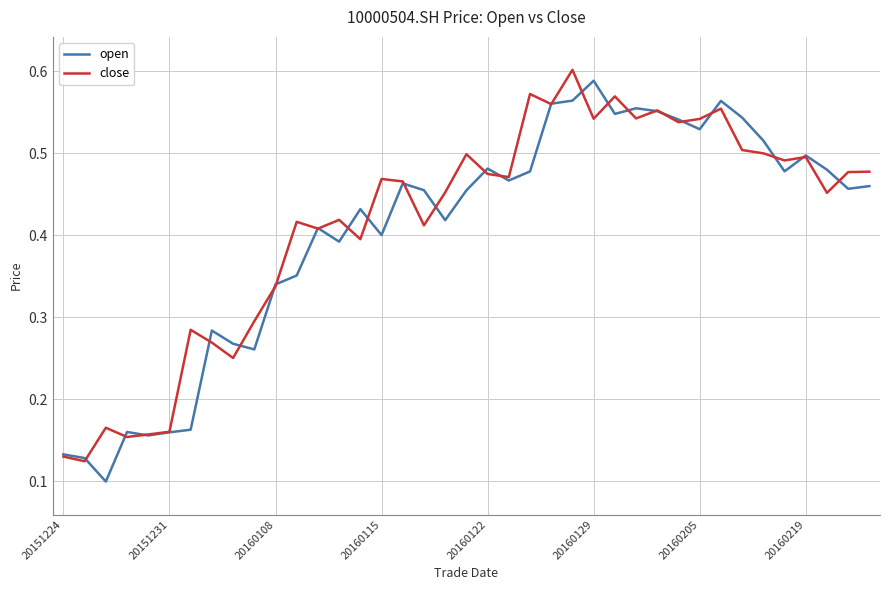

Reading left to right, what are all the values shown in this chart?

open: 0.1	0.1	0.1	0.2	0.2	0.2	0.2	0.3	0.3	0.3	0.3	0.4	0.4	0.4	0.4	0.4	0.5	0.5	0.4	0.5	0.5	0.5	0.5	0.6	0.6	0.6	0.5	0.6	0.6	0.5	0.5	0.6	0.5	0.5	0.5	0.5	0.5	0.5	0.5
close: 0.1	0.1	0.2	0.2	0.2	0.2	0.3	0.3	0.3	0.3	0.3	0.4	0.4	0.4	0.4	0.5	0.5	0.4	0.5	0.5	0.5	0.5	0.6	0.6	0.6	0.5	0.6	0.5	0.6	0.5	0.5	0.6	0.5	0.5	0.5	0.5	0.5	0.5	0.5